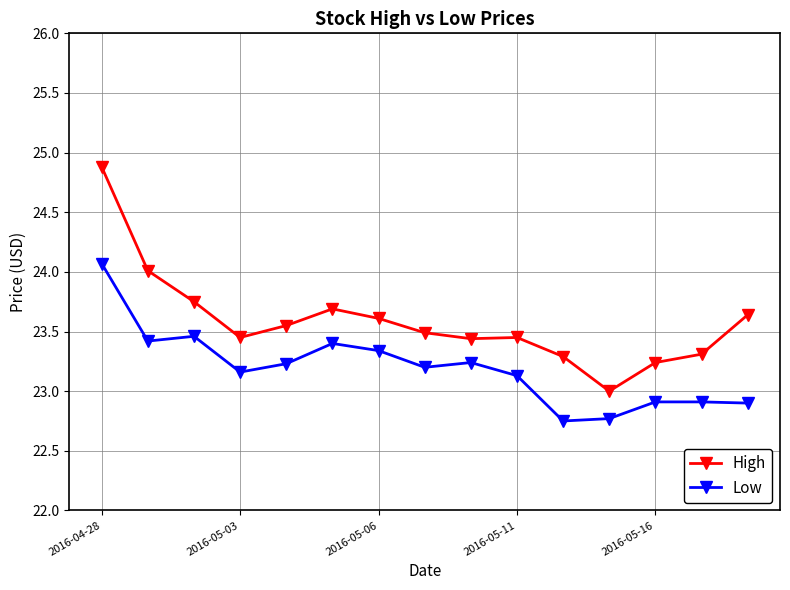

Which series has the largest total across all categories?

High